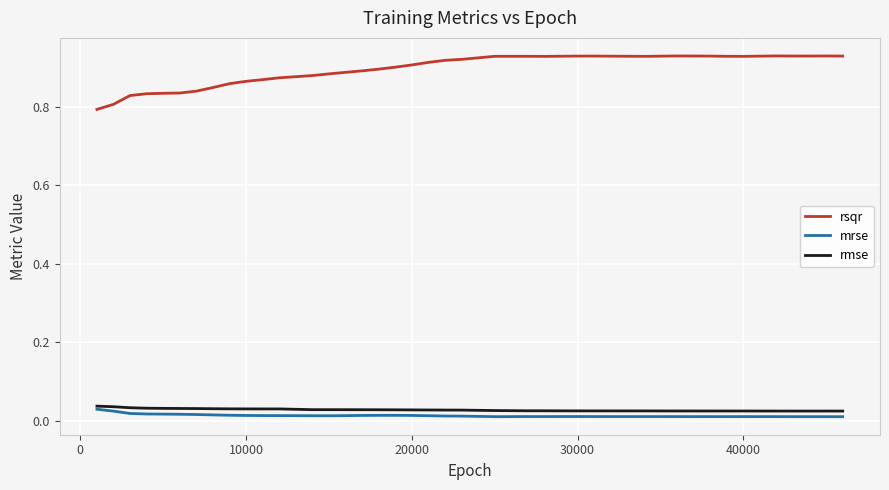

Which series has the largest total across all categories?

rsqr